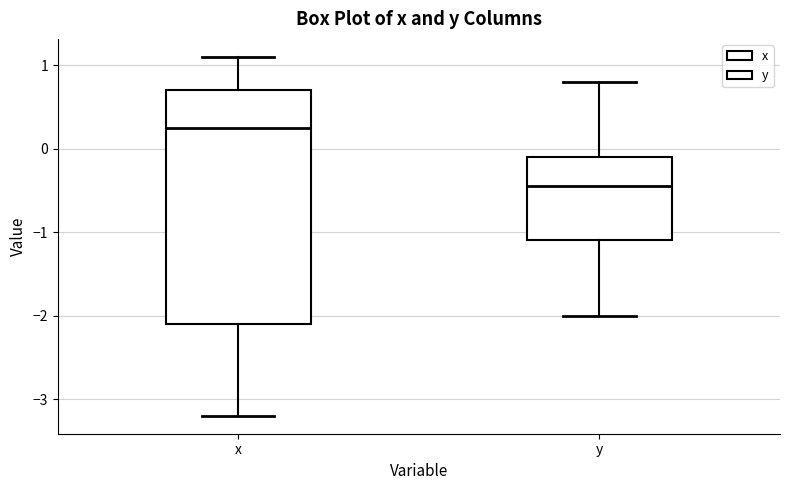

Reading left to right, transcribe this box plot: for each box, give where its median line is, the range the box spans, and where its two whiskers end, as read against the y-axis. The values are not printed on the chart, so give them approximately, as read against the axis.

x: median 0.3, box -2.1 to 0.7, whiskers -3.2 to 1.1
y: median -0.4, box -1.1 to -0.1, whiskers -2.0 to 0.8